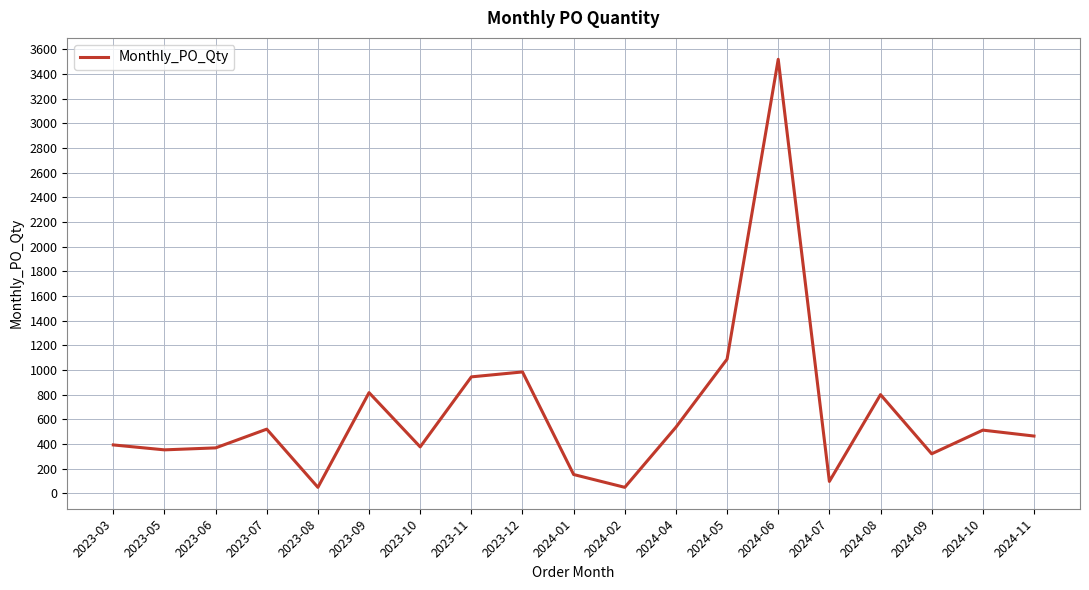

Is it true that the value at 2024-10 is 512?

True